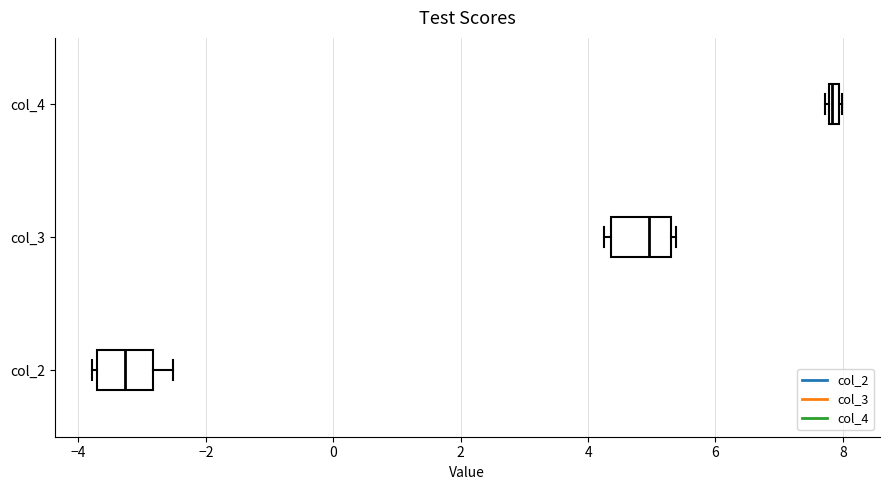

Where is the right edge of the box for col_4 on the x-axis? The values are not printed on the chart, so give them approximately, as read against the axis.

8.0